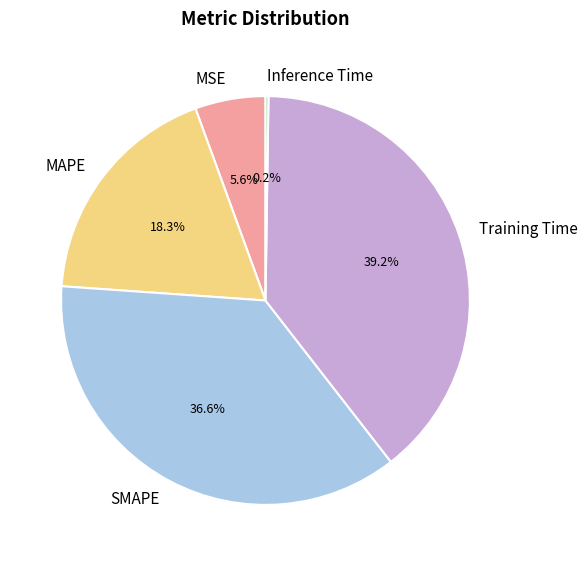

Does MAPE represent more than half of the total?

No